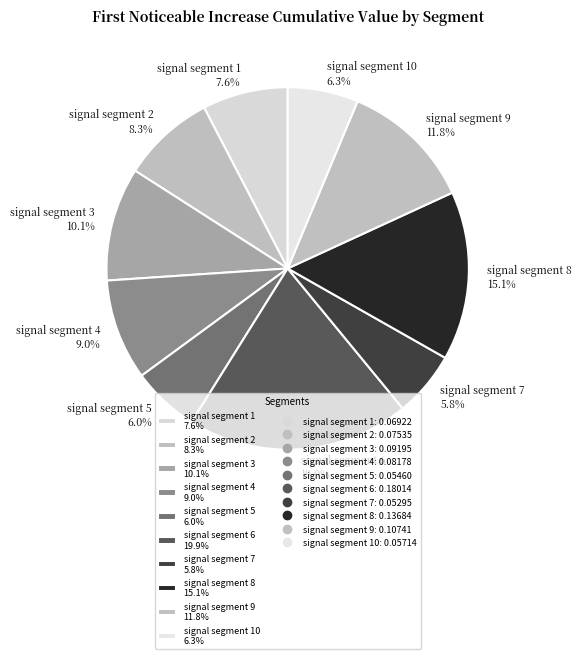

Is there a majority slice in this chart?

No